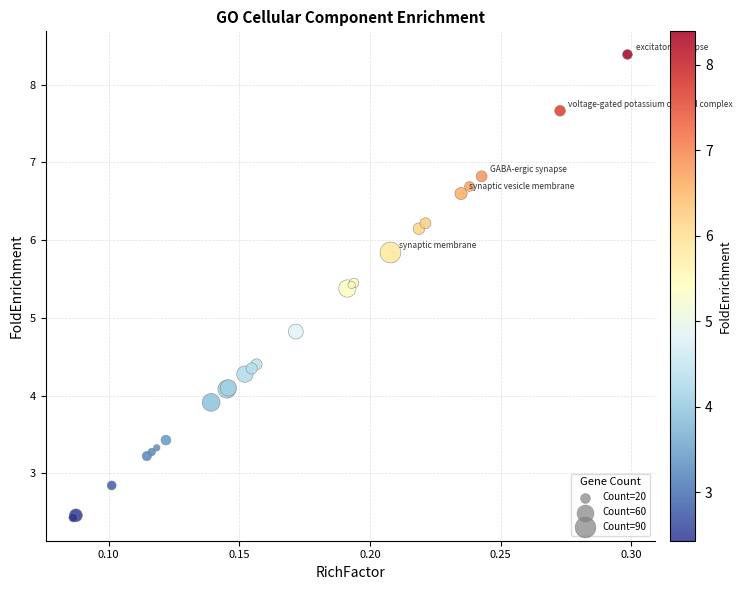

What Y value in the scatter plot is closest to 5?

4.8